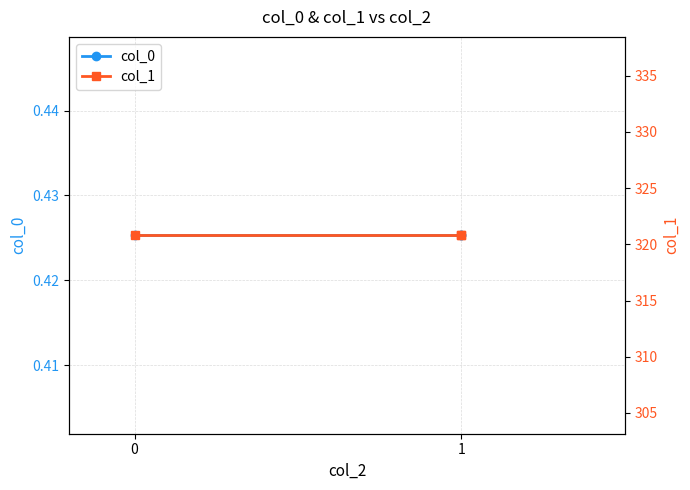

How many lines are shown in the chart?

2